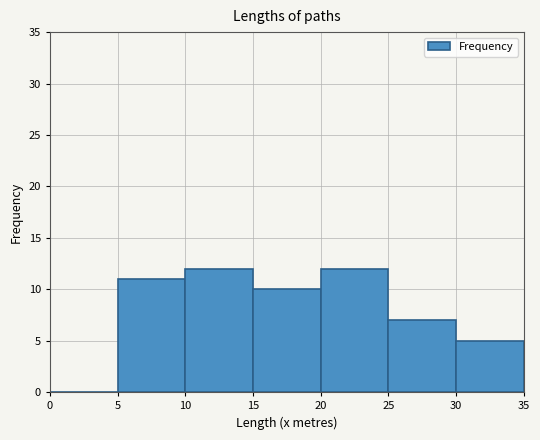

Reading left to right, transcribe this chart: for each bar, give the range it covers on the x-axis and its height. The values are not printed on the chart, so give them approximately, as read against the axis.

0 to 5: 0
5 to 10: 11
10 to 15: 12
15 to 20: 10
20 to 25: 12
25 to 30: 7
30 to 35: 5